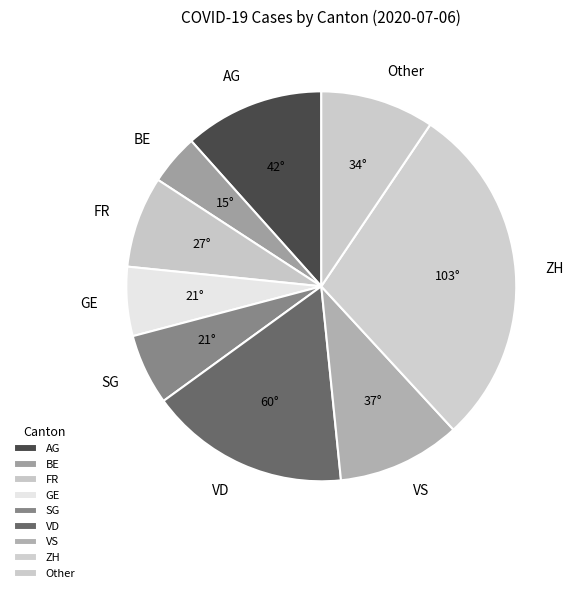

What is the ratio of the value at BE to the value at FR?

0.6